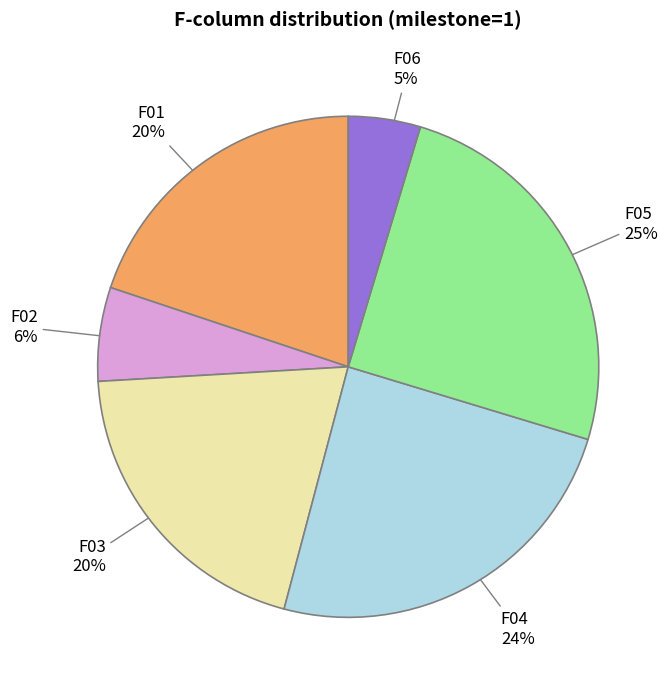

Is it true that F04 is 24% of the pie?

True